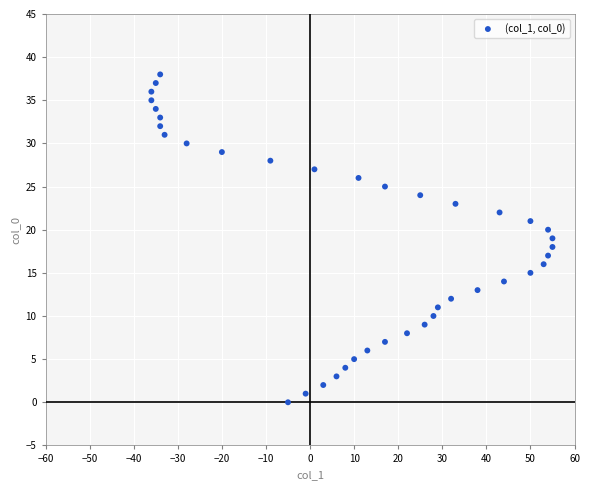

What is the range of Y values (max minus min)?

38